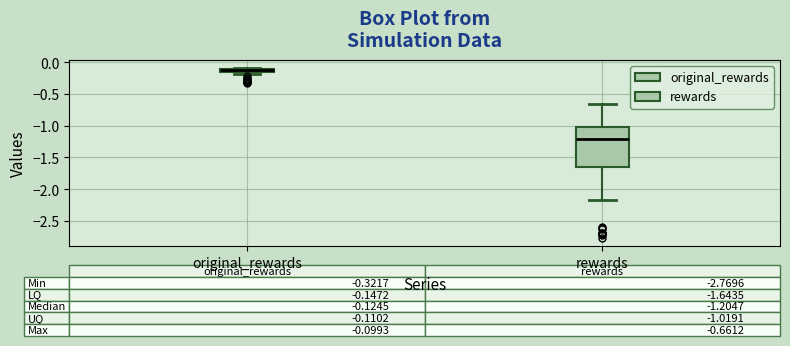

Which box's median line is the highest?

original_rewards